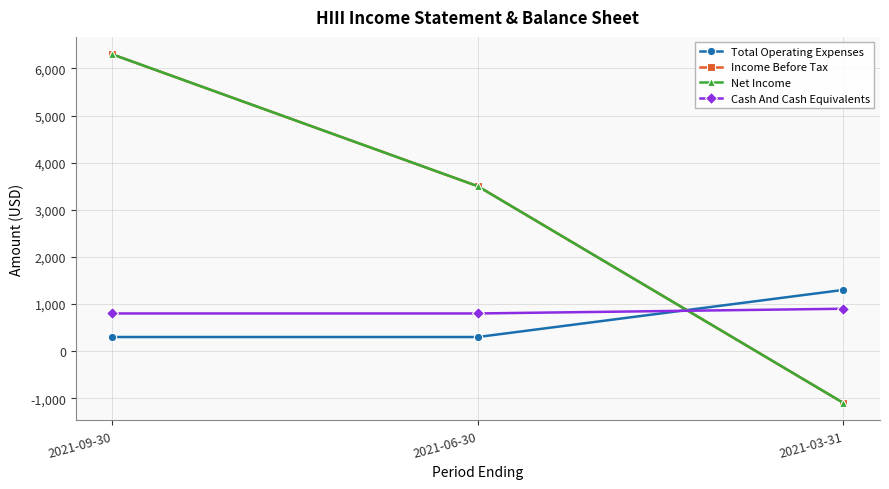

What is the difference between the Total Operating Expenses values at 2021-03-31 and 2021-06-30?

1000